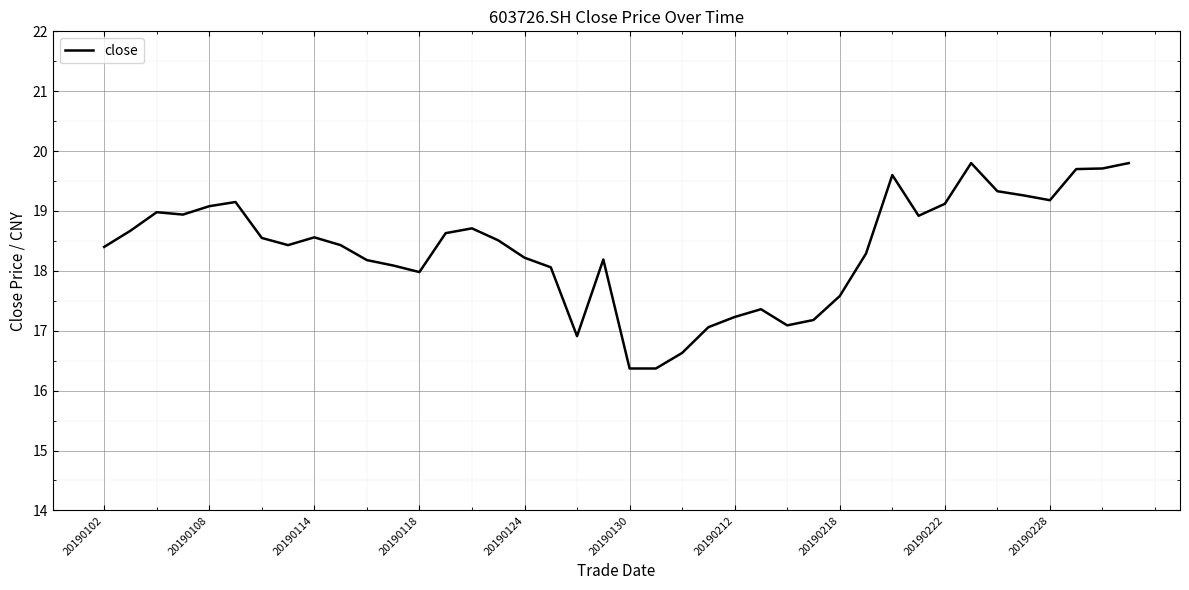

What is the difference between the maximum and minimum values?

3.4